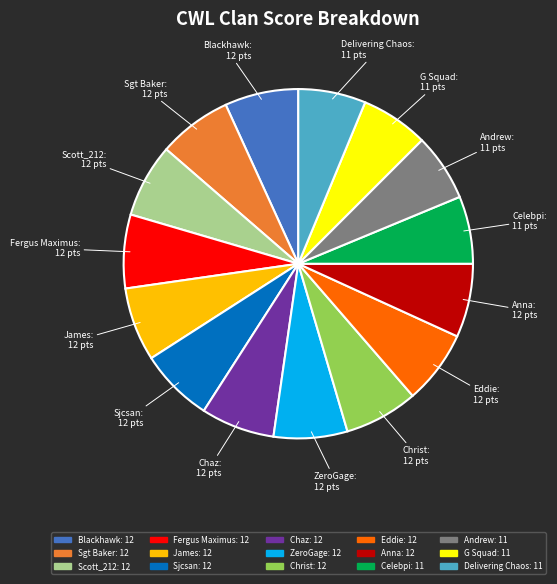

The Sgt Baker slice represents 14% of the pie. True or false?

False